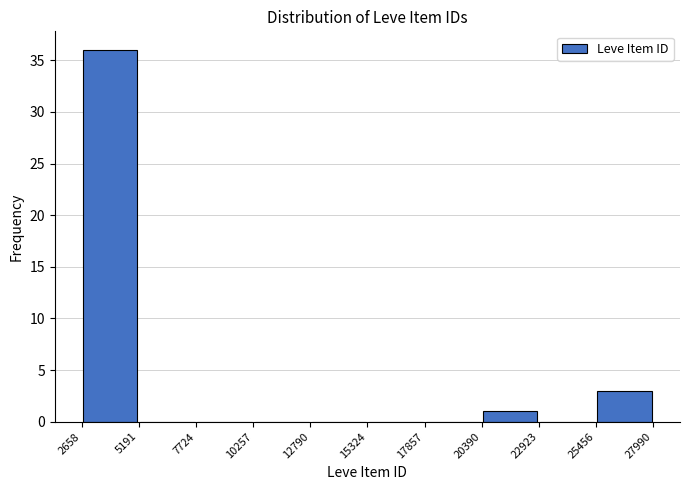

Which range on the x-axis has the tallest bar?

2658 to 5191